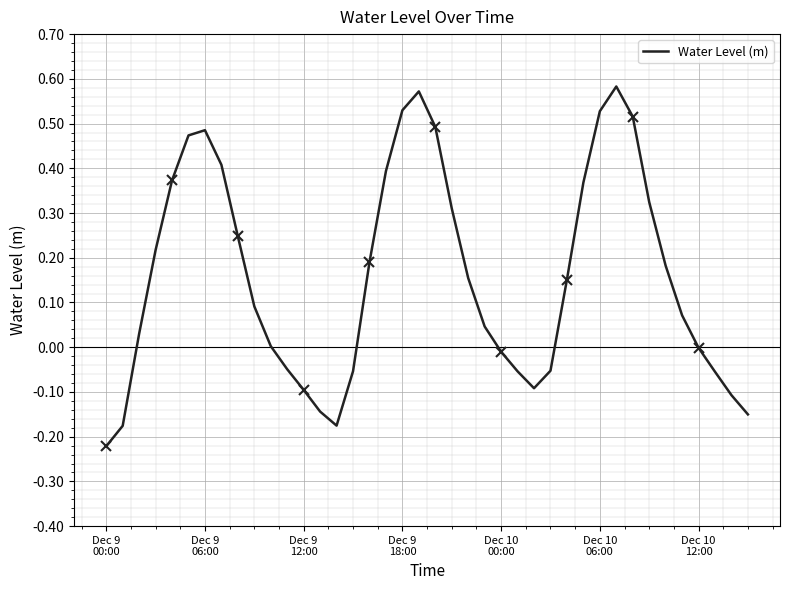

List the labels in order of value, largest first.

31, 19, 18, 30, 32, 20, Dec 10
12:00, Dec 10
06:00, 7, 17, Dec 10
00:00, 29, 33, 21, 8, Dec 9
18:00, 16, 34, 22, 28, 9, 35, 23, Dec 9
12:00, 10, 36, 24, 11, 27, 15, 25, 37, 26, 12, 38, 13, 39, 14, Dec 9
06:00, Dec 9
00:00